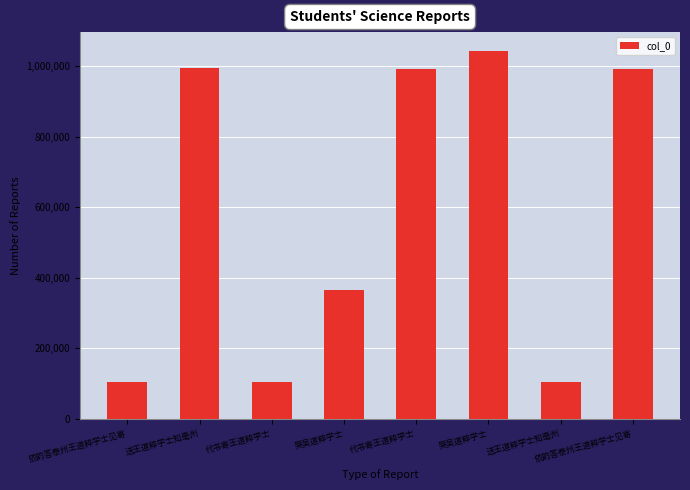

Reading left to right, transcribe all the data shown in this chart.

依韵答泰州王道粹学士见寄=105230	送王道粹学士知亳州=992782	代书寄王道粹学士=103744	哭吴道粹学士=364227	代书寄王道粹学士=990854	哭吴道粹学士=1043364	送王道粹学士知亳州=104559	依韵答泰州王道粹学士见寄=992379